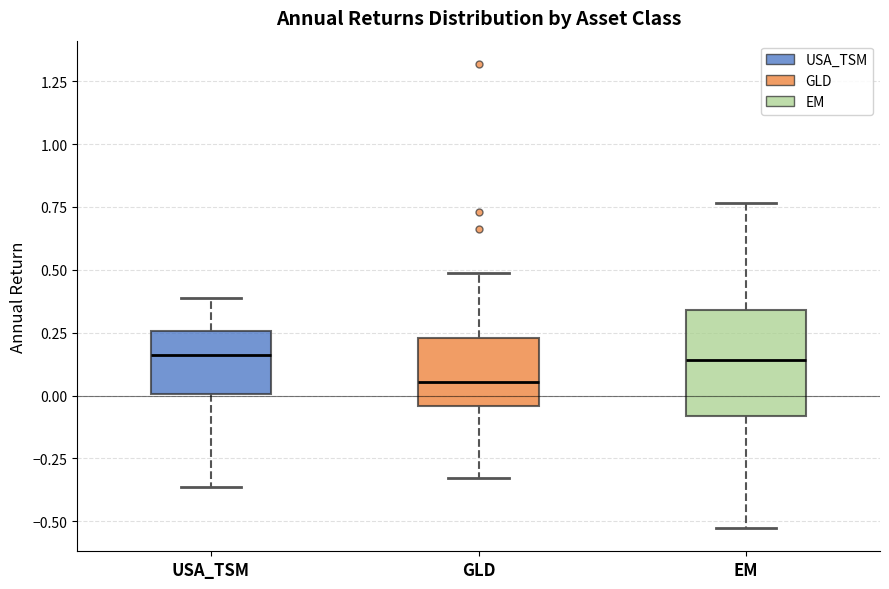

Reading left to right, read every box against the y-axis: the position of its median line, the range the box covers, and the ends of its whiskers. The values are not printed on the chart, so give them approximately, as read against the axis.

USA_TSM: median 0.15, box 0.00 to 0.25, whiskers -0.35 to 0.40
GLD: median 0.05, box -0.05 to 0.25, whiskers -0.35 to 0.50
EM: median 0.15, box -0.10 to 0.35, whiskers -0.55 to 0.75